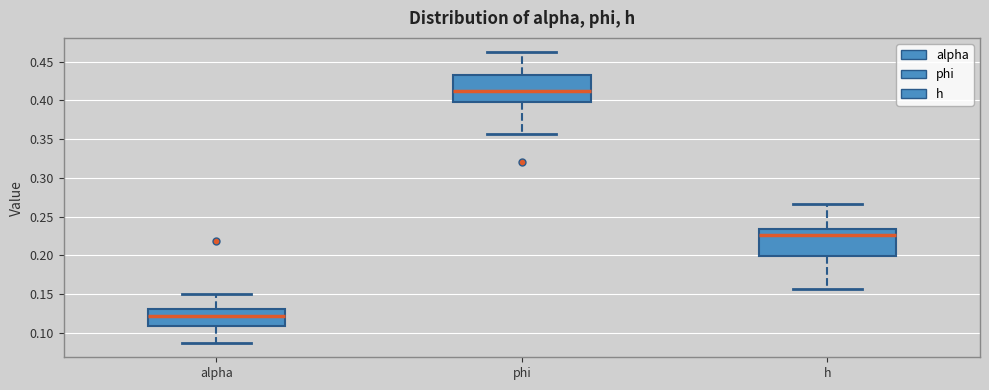

Reading left to right, transcribe this box plot: for each box, give where its median line is, the range the box spans, and where its two whiskers end, as read against the y-axis. The values are not printed on the chart, so give them approximately, as read against the axis.

alpha: median 0.120, box 0.110 to 0.130, whiskers 0.085 to 0.150
phi: median 0.415, box 0.400 to 0.435, whiskers 0.355 to 0.460
h: median 0.225, box 0.200 to 0.235, whiskers 0.155 to 0.265